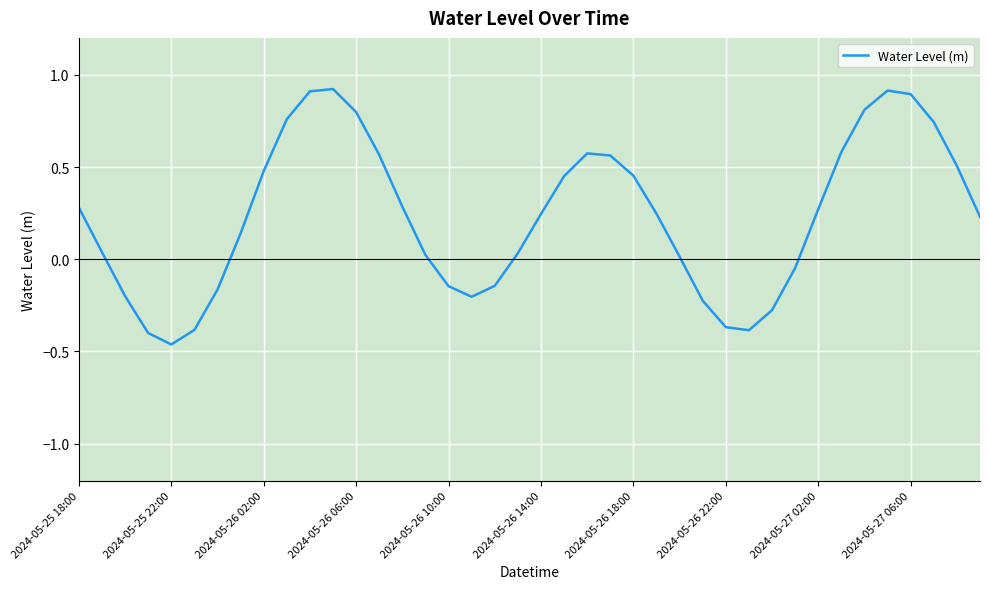

What is the sum of all values?

9.3